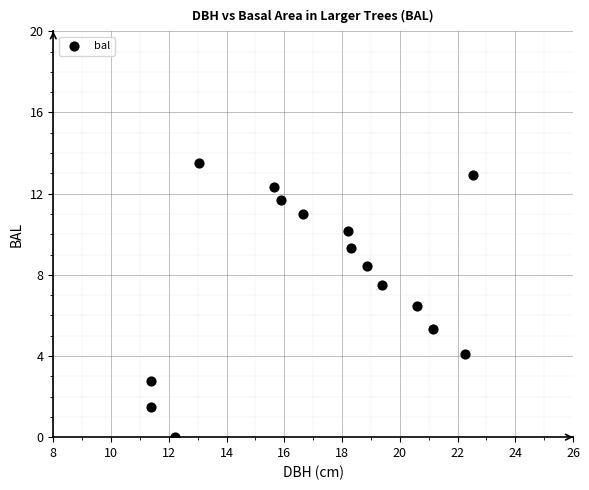

What is the range of X values (max minus min)?

11.2